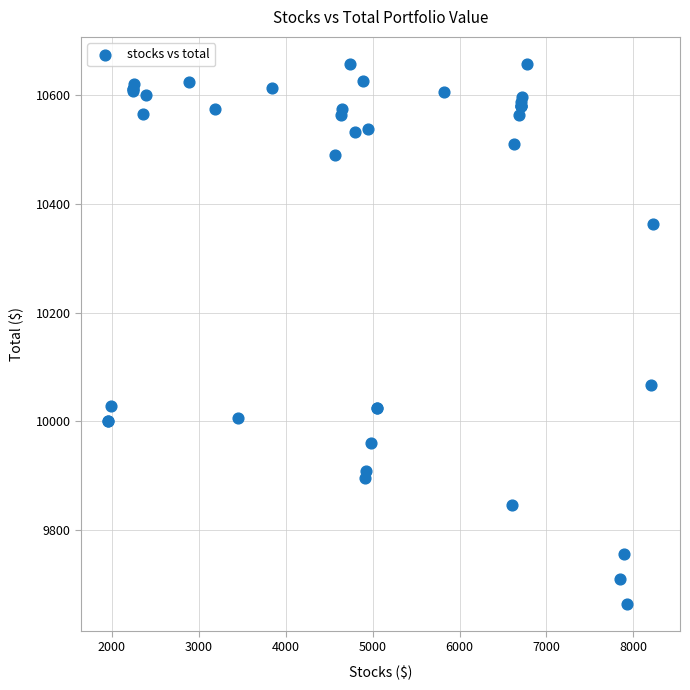

What Y value in the scatter plot is closest to 10161?

10066.5